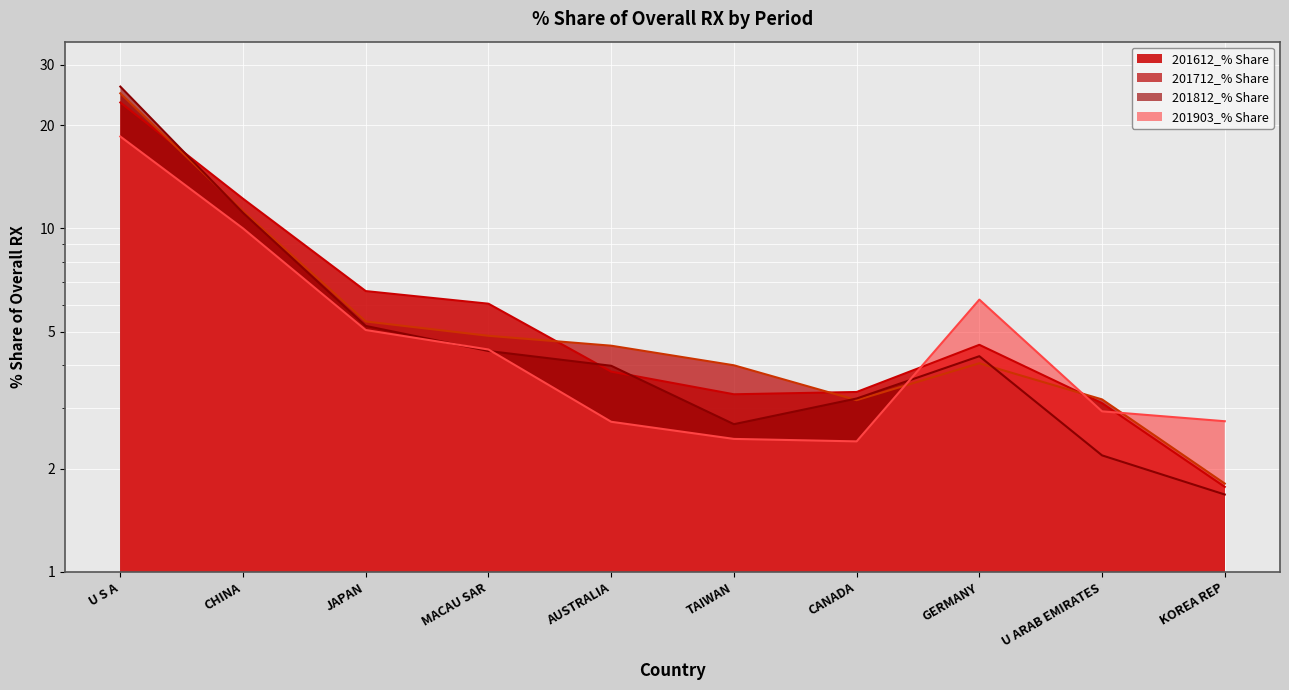

What is the sum of all 201903_% Share values?

57.5